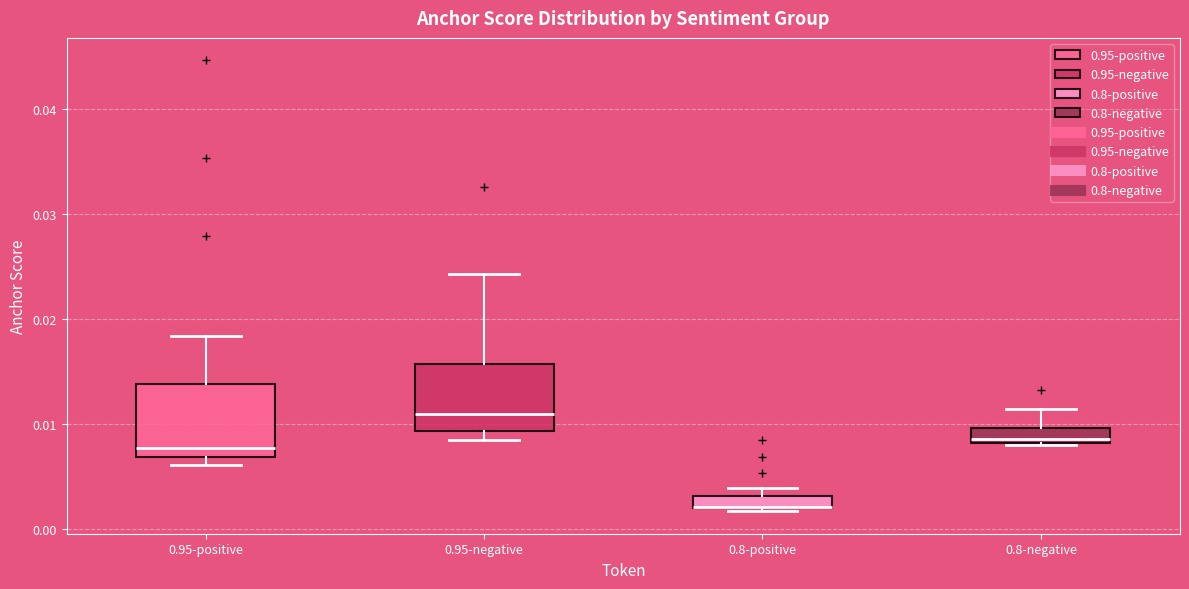

Where does the median line of the box for 0.95-negative sit on the y-axis? The values are not printed on the chart, so give them approximately, as read against the axis.

0.011